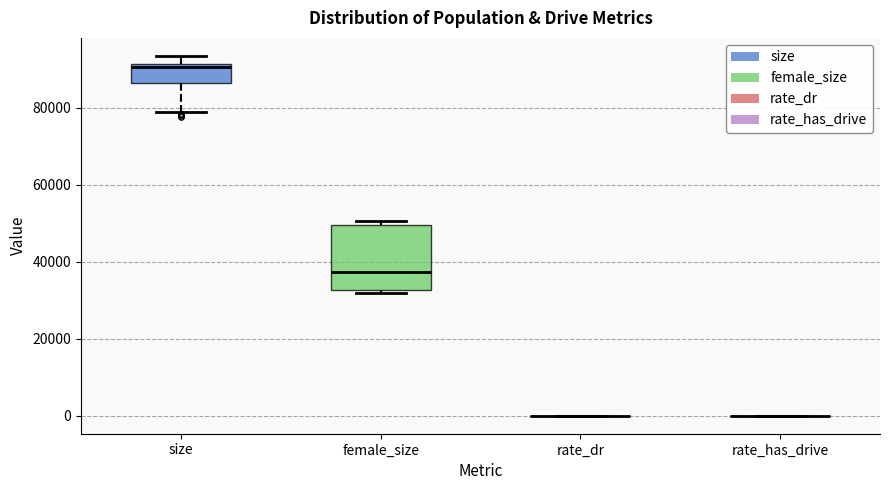

Where is the lower edge of the box for female_size on the y-axis? The values are not printed on the chart, so give them approximately, as read against the axis.

32000